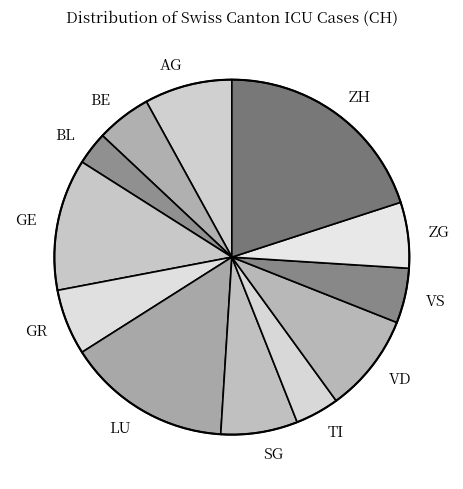

The VD slice represents 9% of the pie. True or false?

True